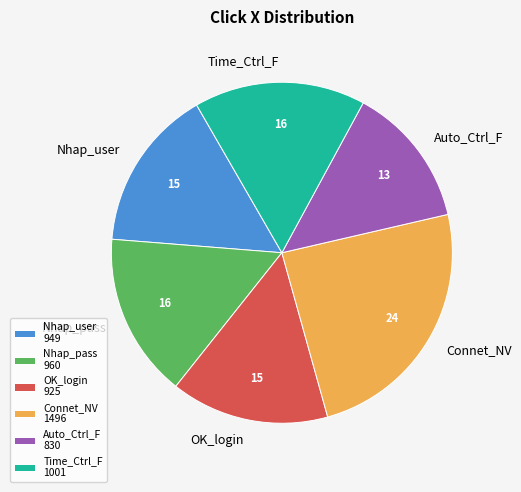

How many slices are in this pie chart?

6